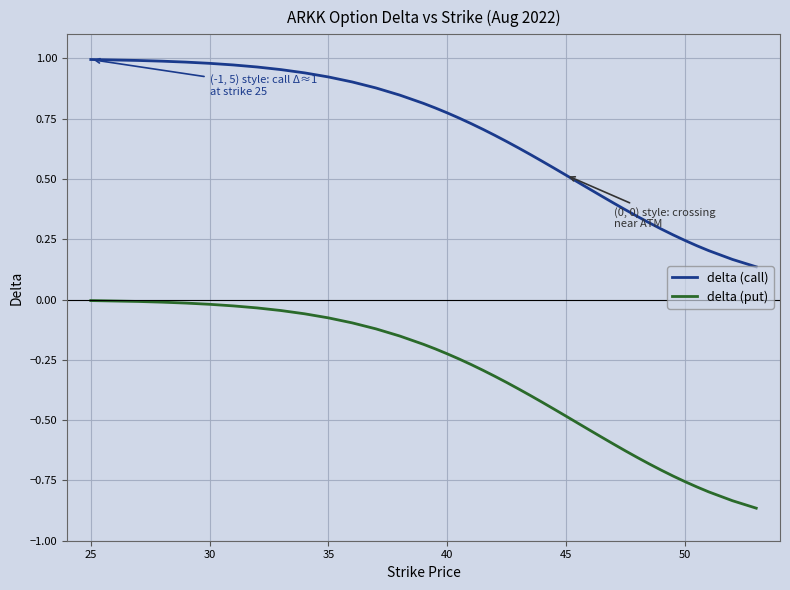

Which series has the largest total across all categories?

delta (call)